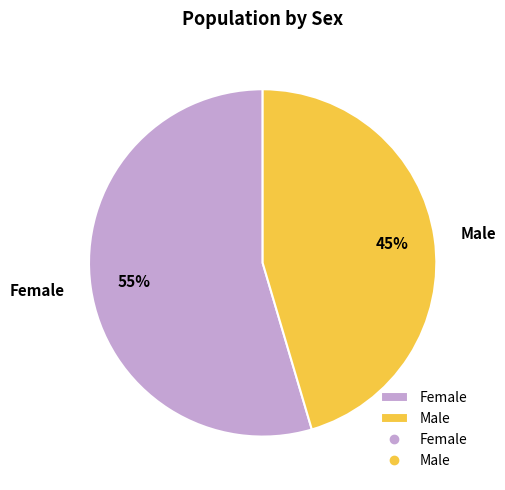

Do Male and Female together represent more than half of the pie?

Yes